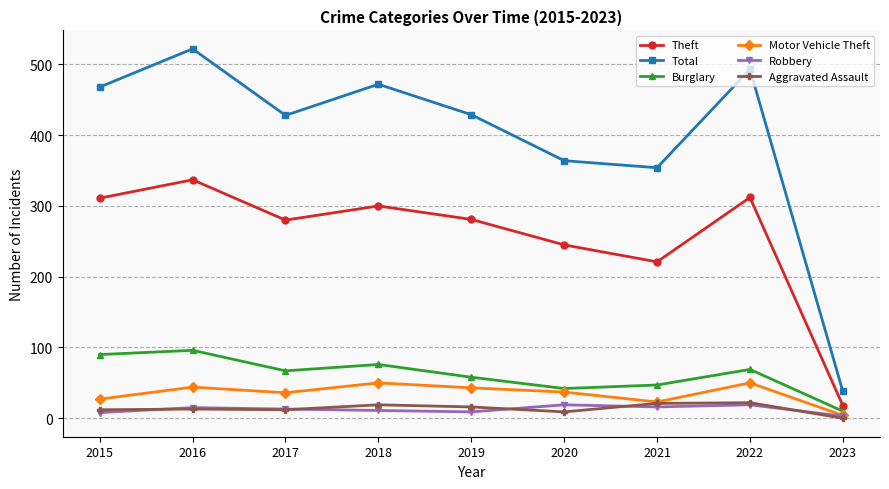

Which series has the largest range (max minus min)?

Total